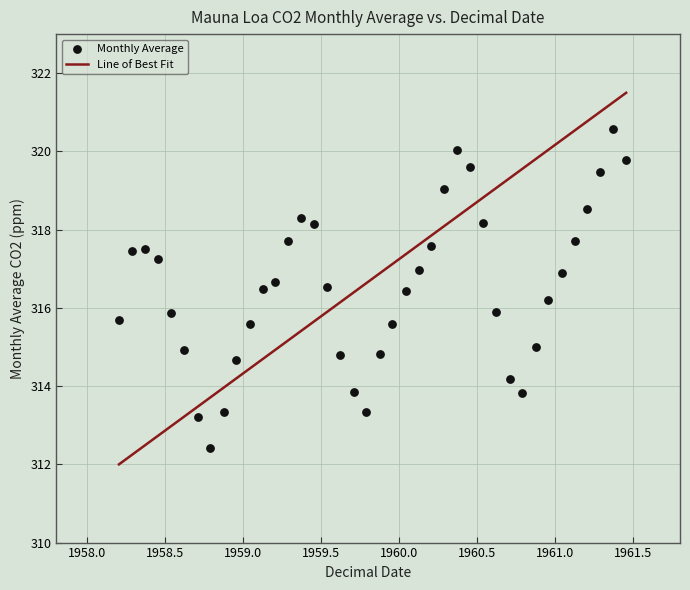

What is the range of X values (max minus min)?

3.3